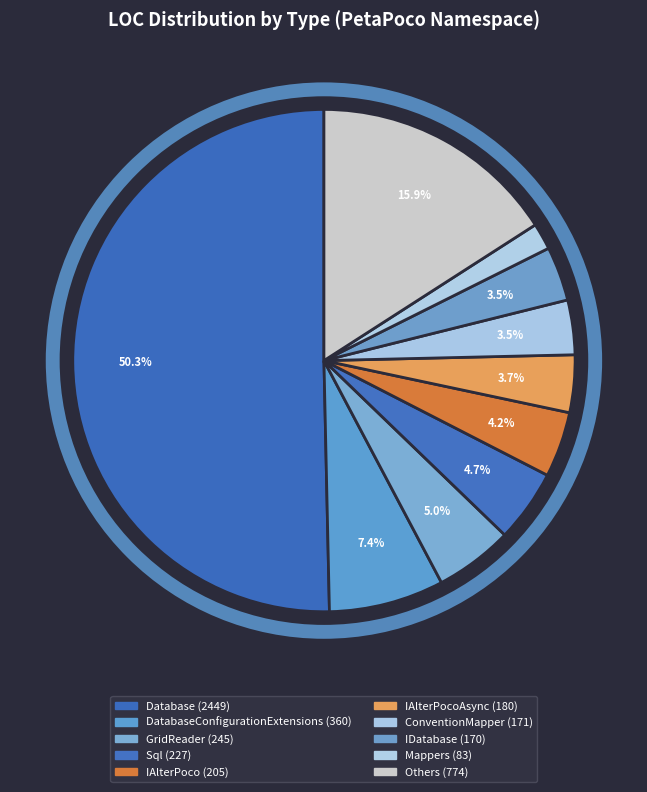

How many slices are in this pie chart?

10